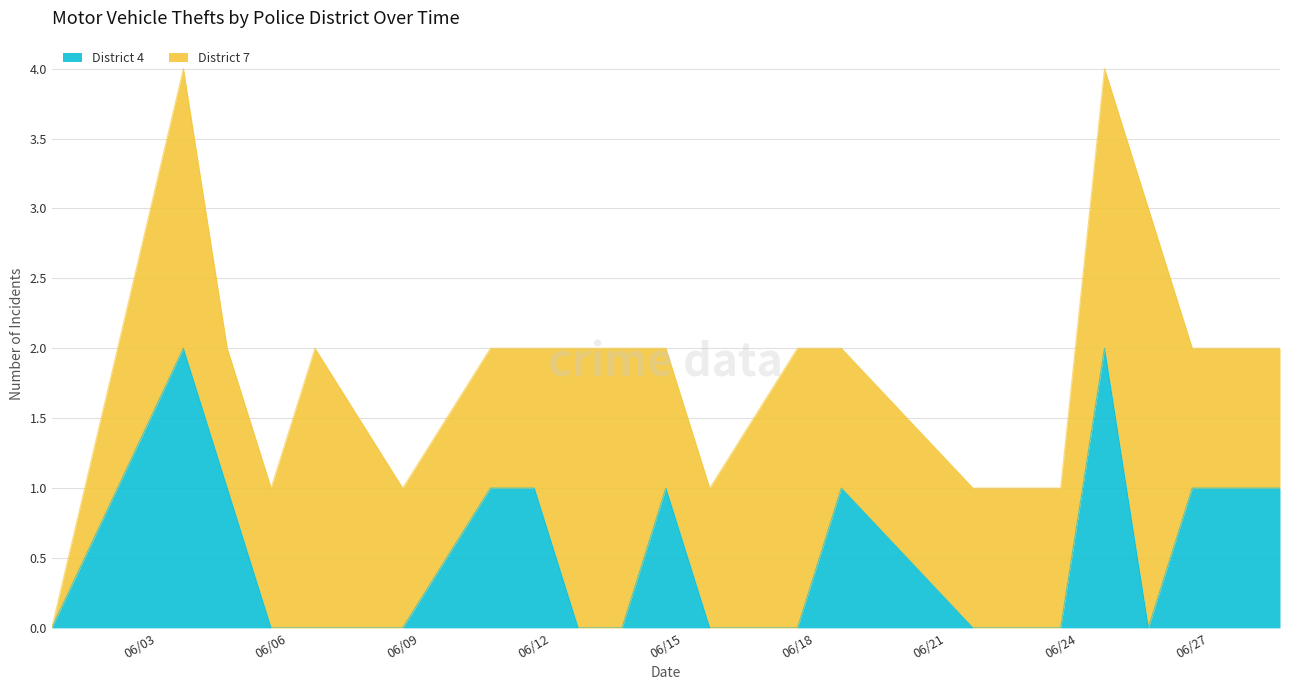

The value at 06/07/2007 is 1. True or false?

False